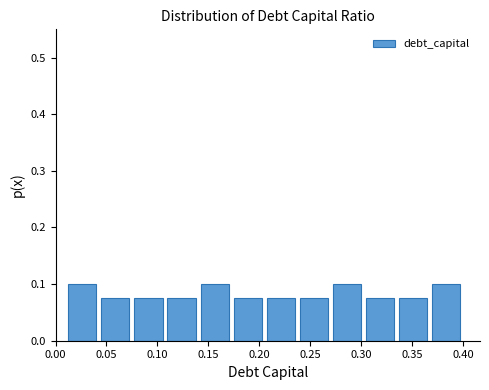

How tall is the bar that spans 0.335 to 0.370 on the x-axis? Neither the bar edges nor the heights are printed on the chart, so give them approximately, as read against the axes.

0.08